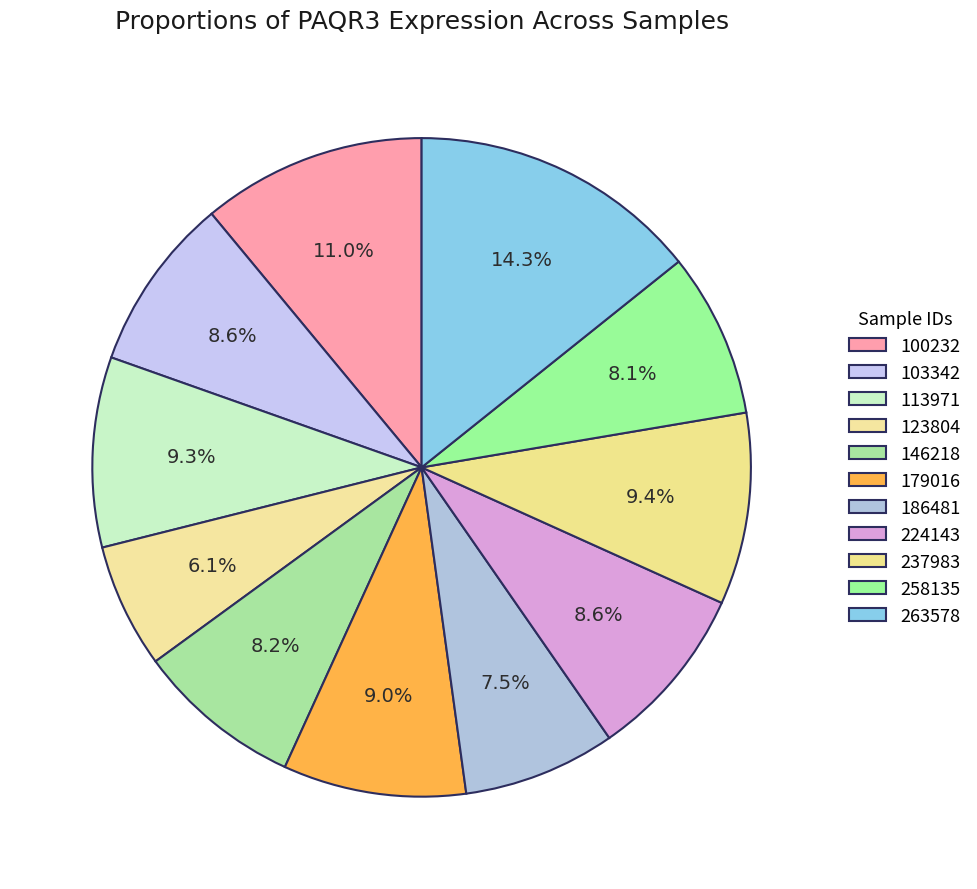

Is it true that 237983 is 23% of the pie?

False